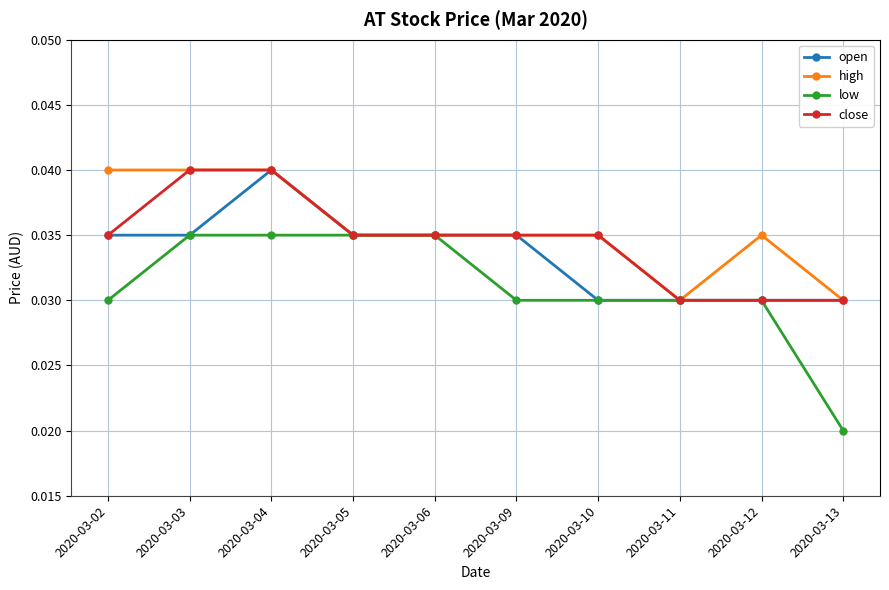

Which series has the widest spread of values?

low